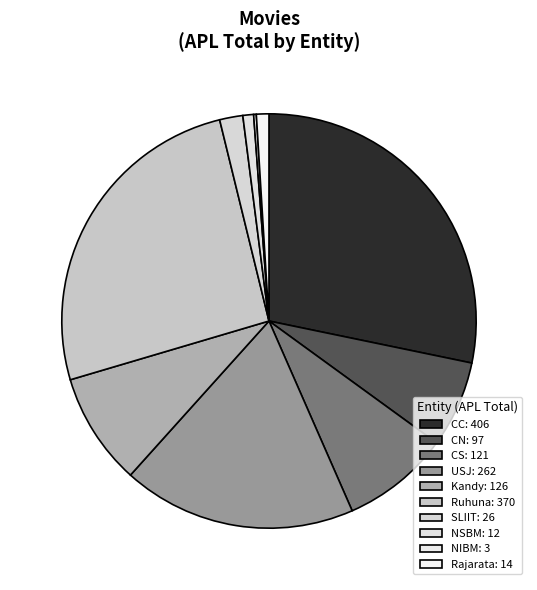

How many segments does this pie chart have?

10